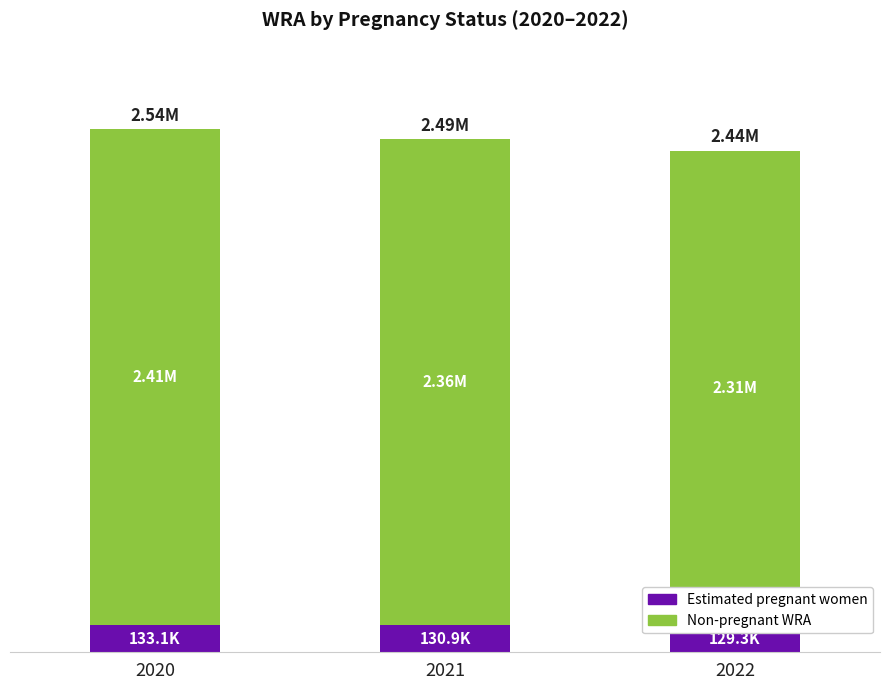

How many series are shown in this chart?

2